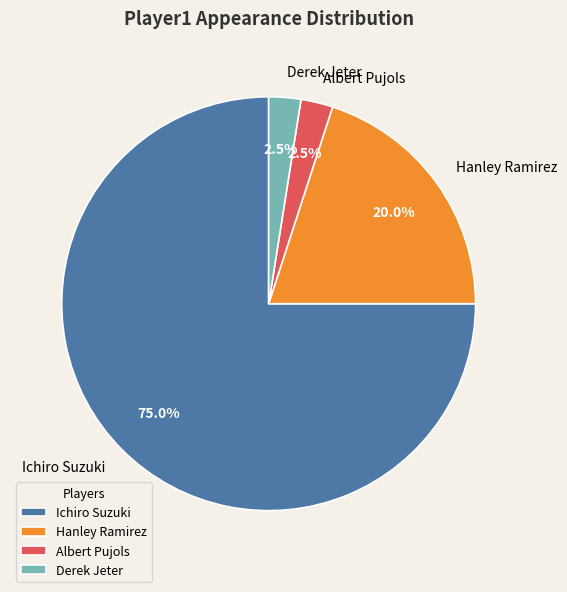

Is Ichiro Suzuki the majority of the pie?

Yes